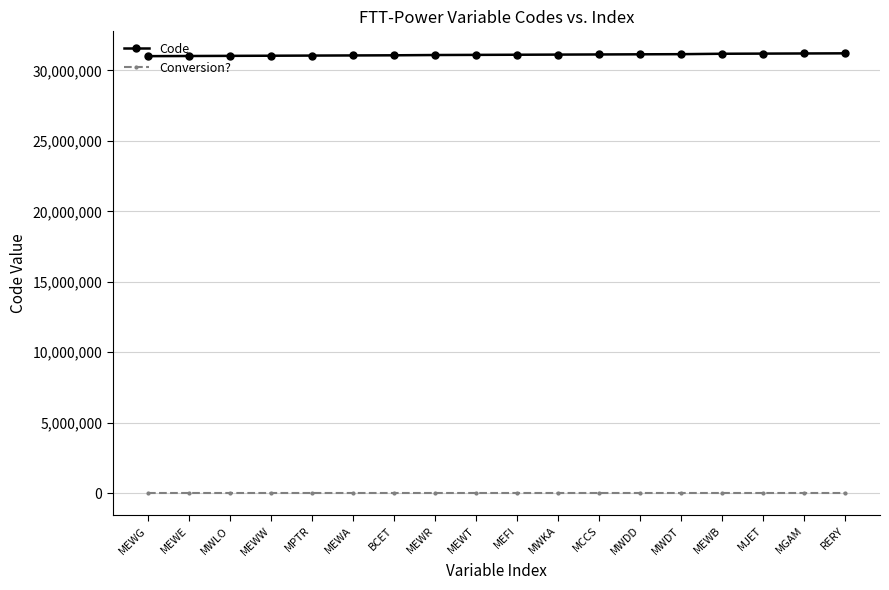

True or false: Code has a value of 31150000 at MWDT.

True